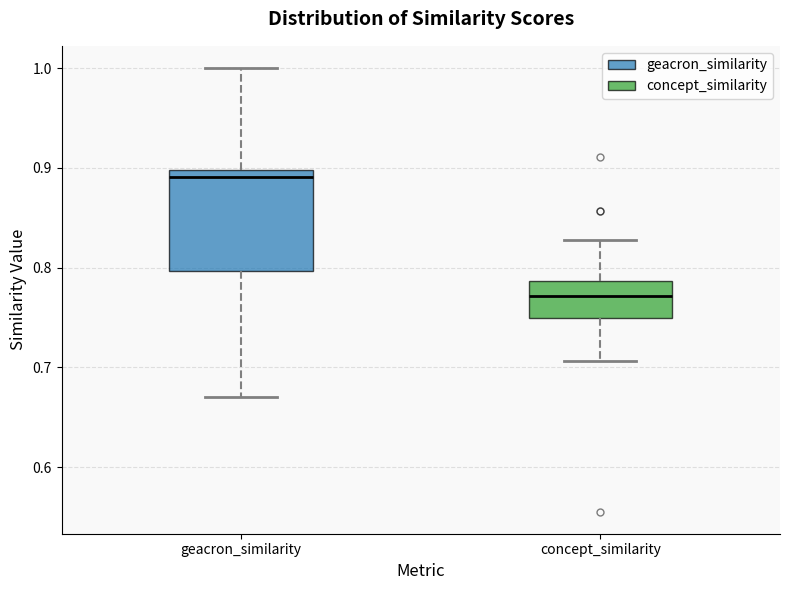

Where does the upper whisker of the box for concept_similarity end on the y-axis? The values are not printed on the chart, so give them approximately, as read against the axis.

0.83